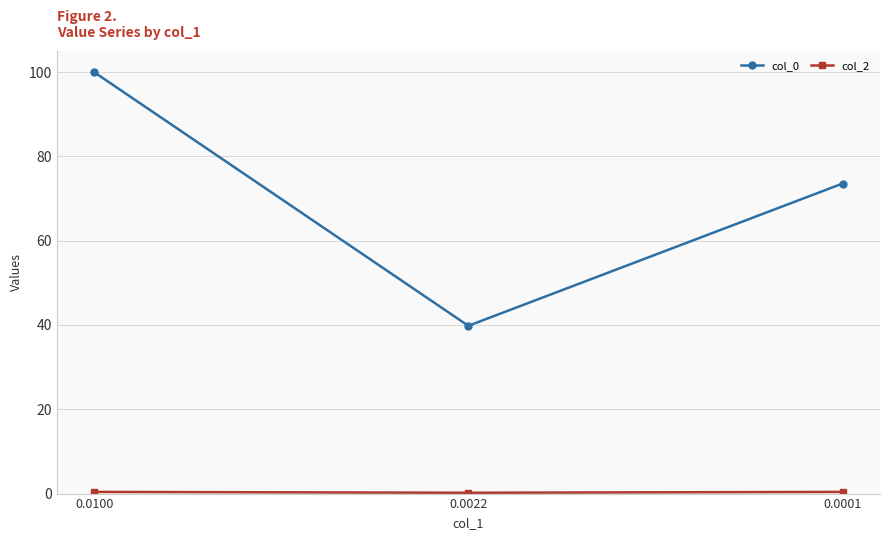

What is the sum of all col_0 values?

213.4